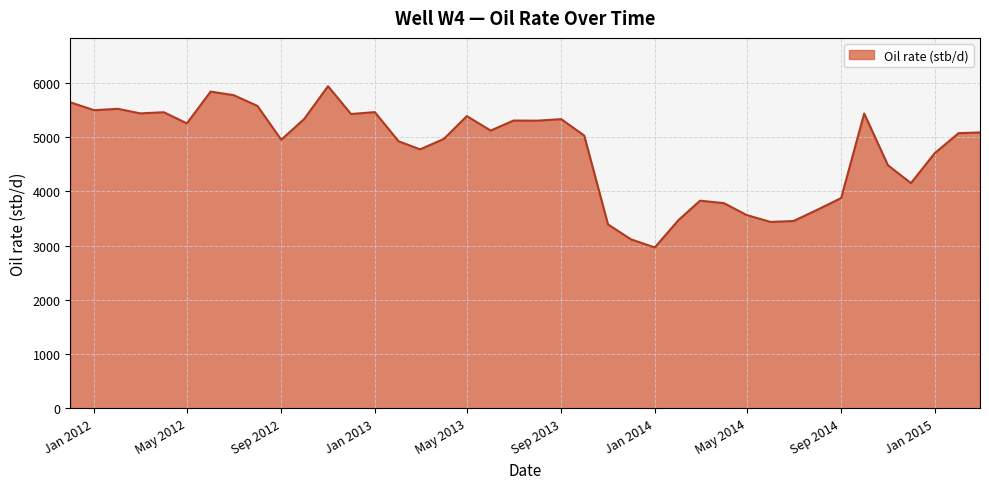

What is the difference between the maximum and minimum values?

2973.0